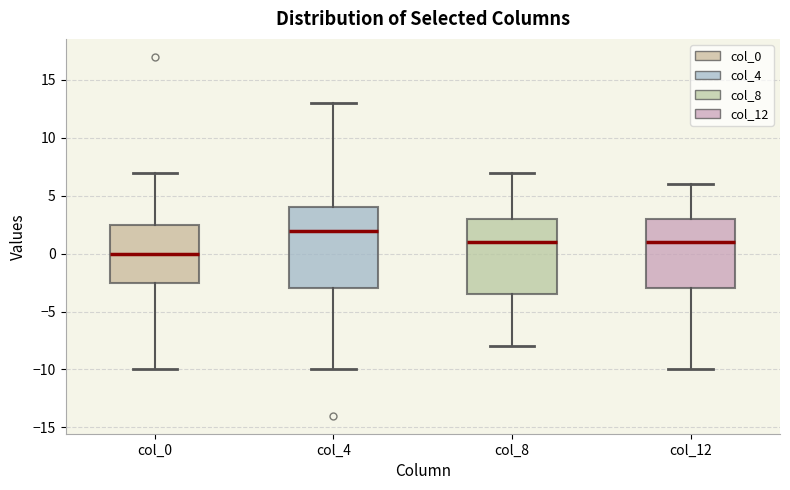

Reading left to right, read every box against the y-axis: the position of its median line, the range the box covers, and the ends of its whiskers. The values are not printed on the chart, so give them approximately, as read against the axis.

col_0: median 0.0, box -2.5 to 2.5, whiskers -10.0 to 7.0
col_4: median 2.0, box -3.0 to 4.0, whiskers -10.0 to 13.0
col_8: median 1.0, box -3.5 to 3.0, whiskers -8.0 to 7.0
col_12: median 1.0, box -3.0 to 3.0, whiskers -10.0 to 6.0